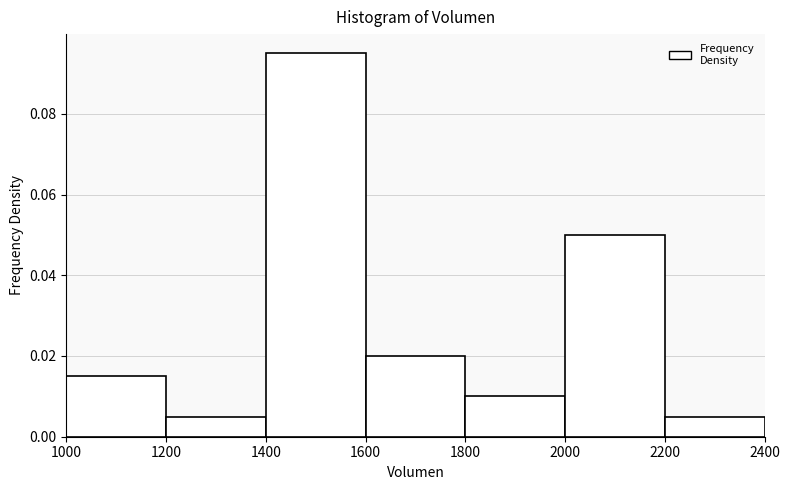

Reading left to right, list every bar in this chart as the range it spans on the x-axis followed by its height. The values are not printed on the chart, so give them approximately, as read against the axis.

1000 to 1200: 0.016
1200 to 1400: 0.006
1400 to 1600: 0.096
1600 to 1800: 0.020
1800 to 2000: 0.010
2000 to 2200: 0.050
2200 to 2400: 0.006